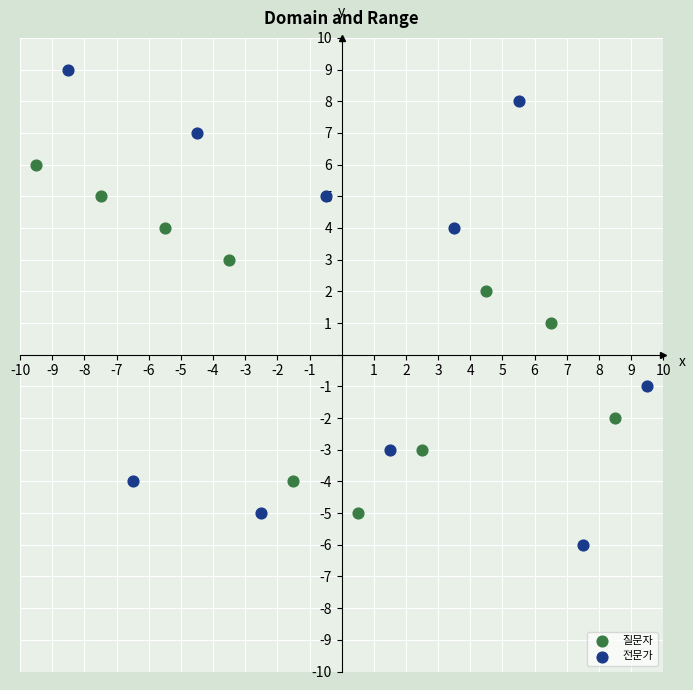

Which series has the widest spread of Y values?

전문가